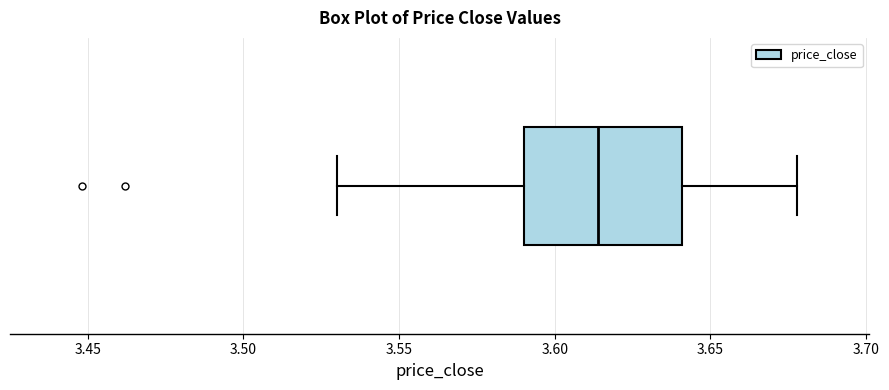

Transcribe this box plot: give where the median line is, the range the box spans, and where the two whiskers end, as read against the x-axis. The values are not printed on the chart, so give them approximately, as read against the axis.

median 3.615, box 3.590 to 3.640, whiskers 3.530 to 3.680